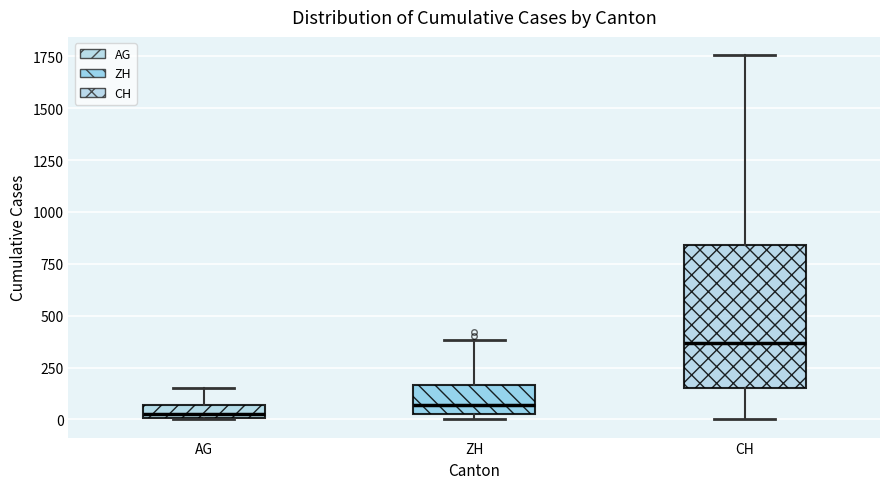

Where does the upper whisker of the box for ZH end on the y-axis? The values are not printed on the chart, so give them approximately, as read against the axis.

400